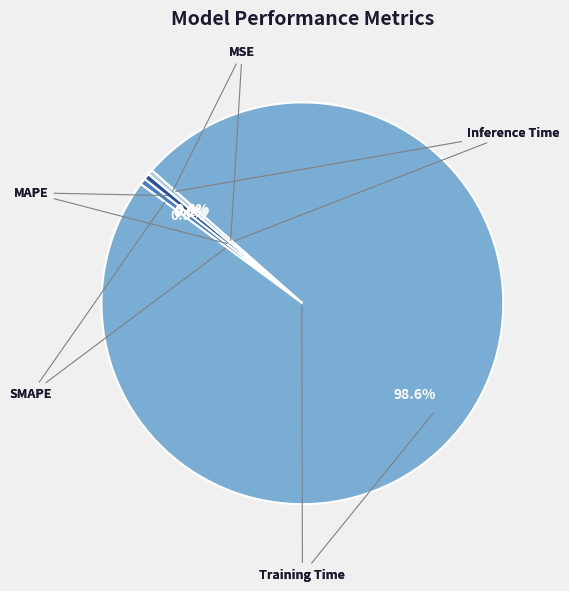

Is there any slice that represents more than half of the pie?

Yes